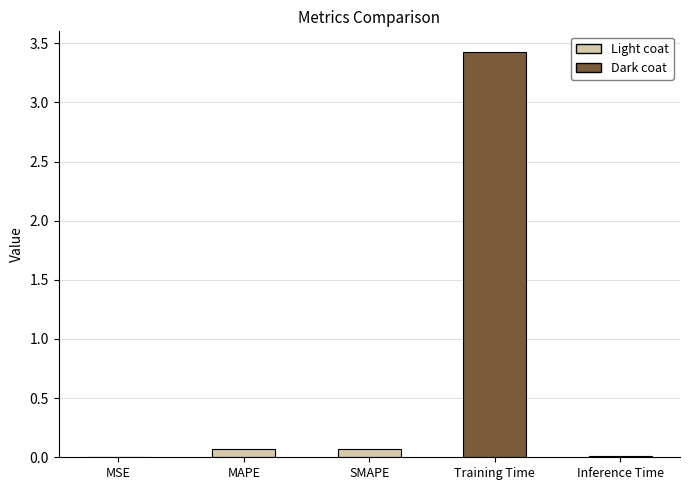

What is the approximate value at Training Time?

3.4